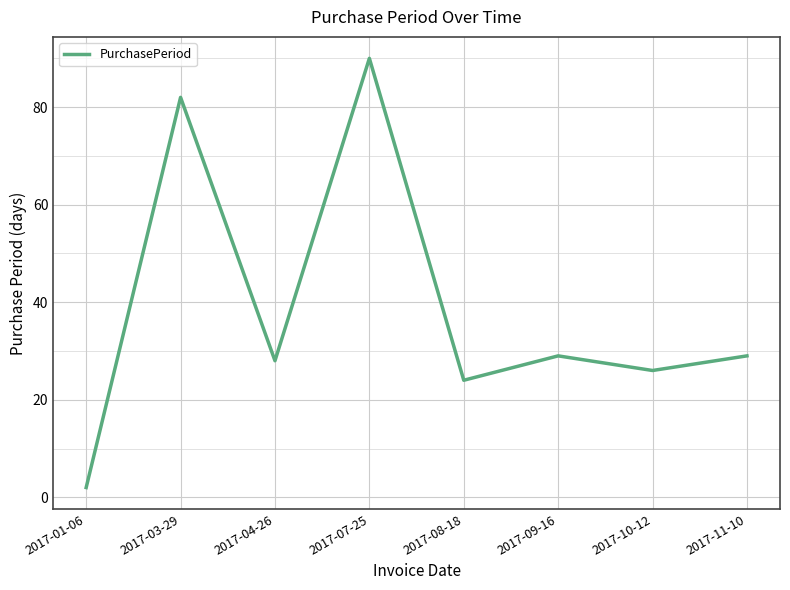

Count the number of data series in this chart.

1